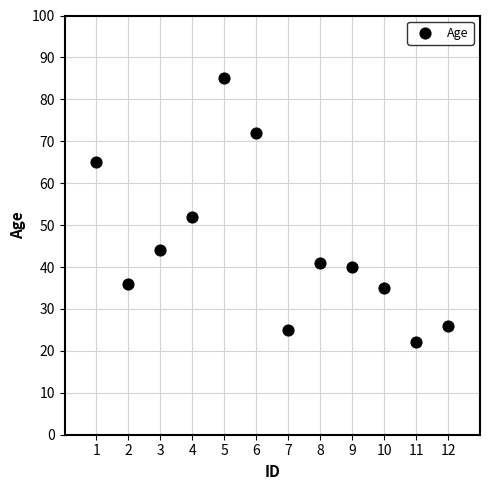

What Y value in the scatter plot is closest to 53?

52